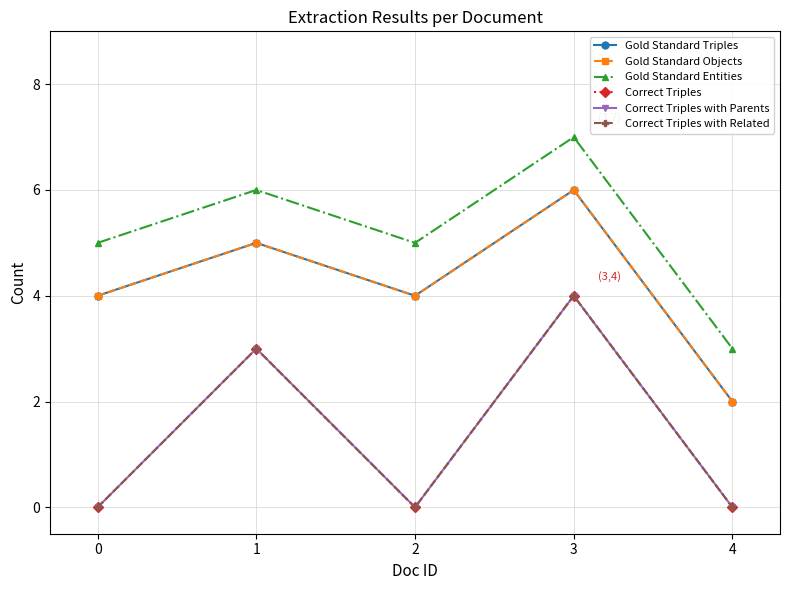

At which category does Gold Standard Objects reach its first local valley?

2